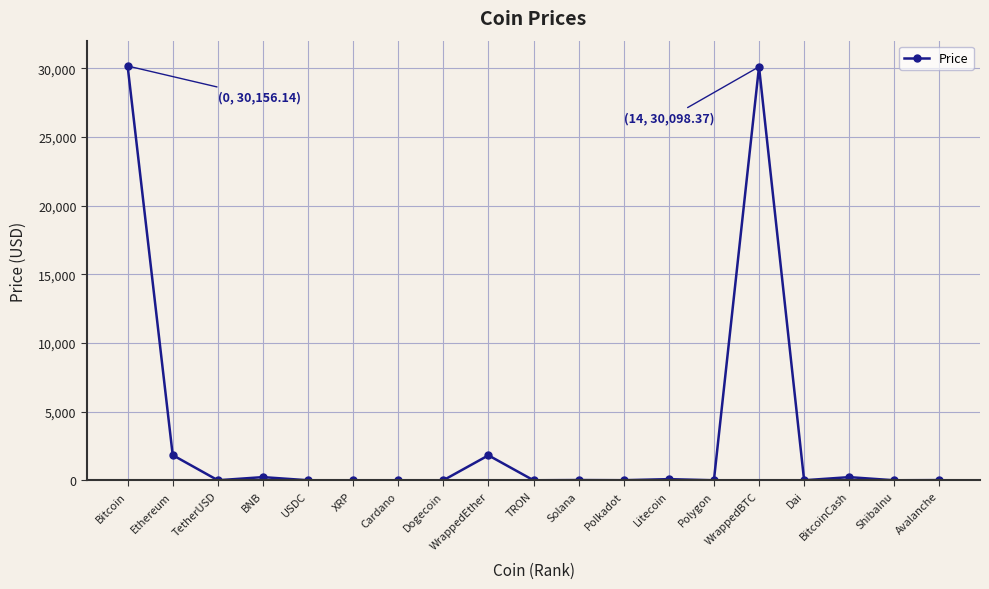

Is it true that the value at BNB is 229.8?

True